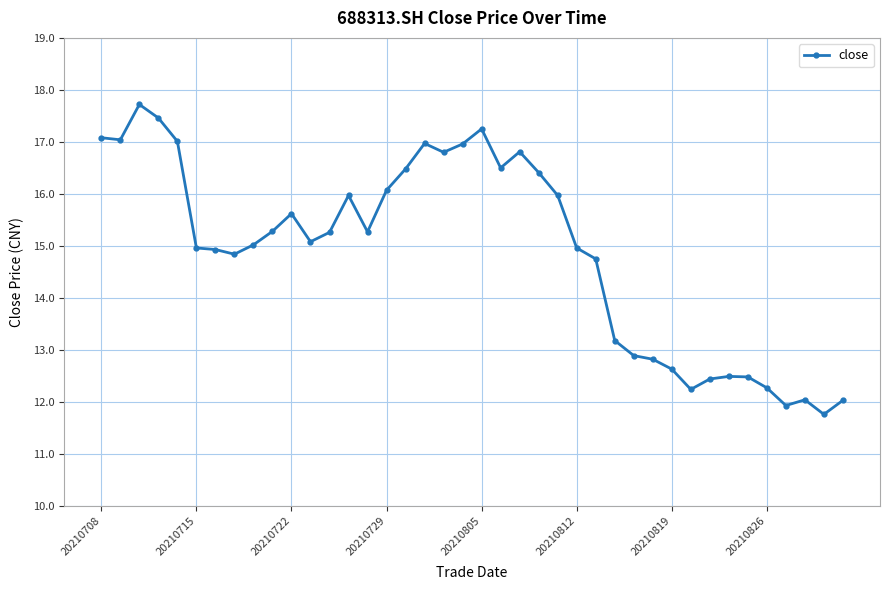

Does the chart have visible grid lines?

Yes